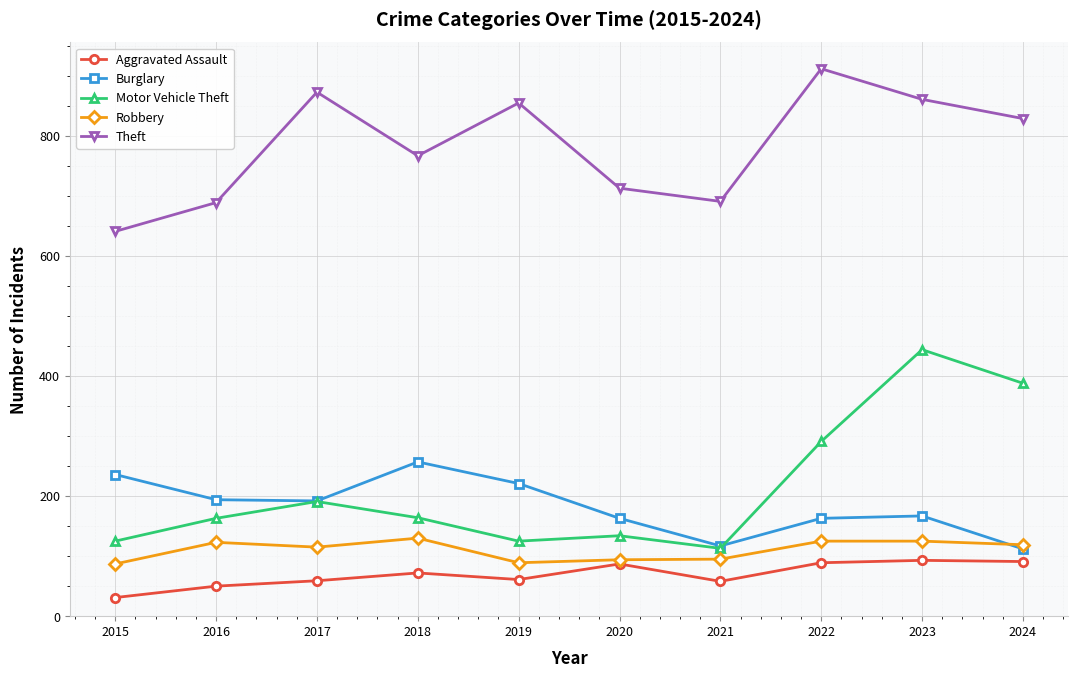

At which category does Robbery reach its first local valley?

2017